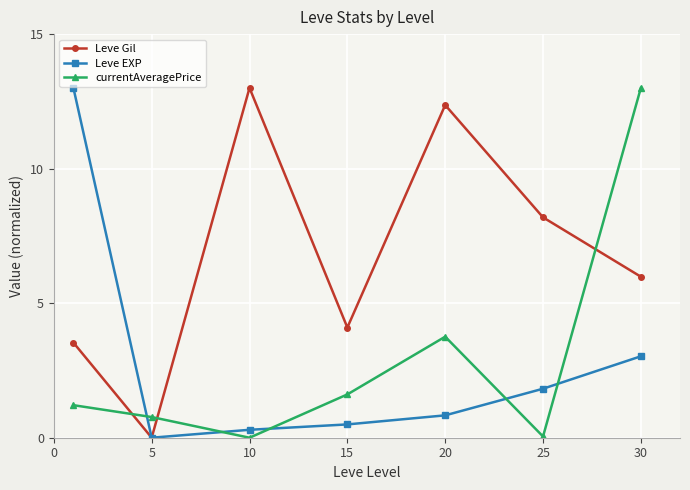

What is the maximum value shown in the chart?

13.0